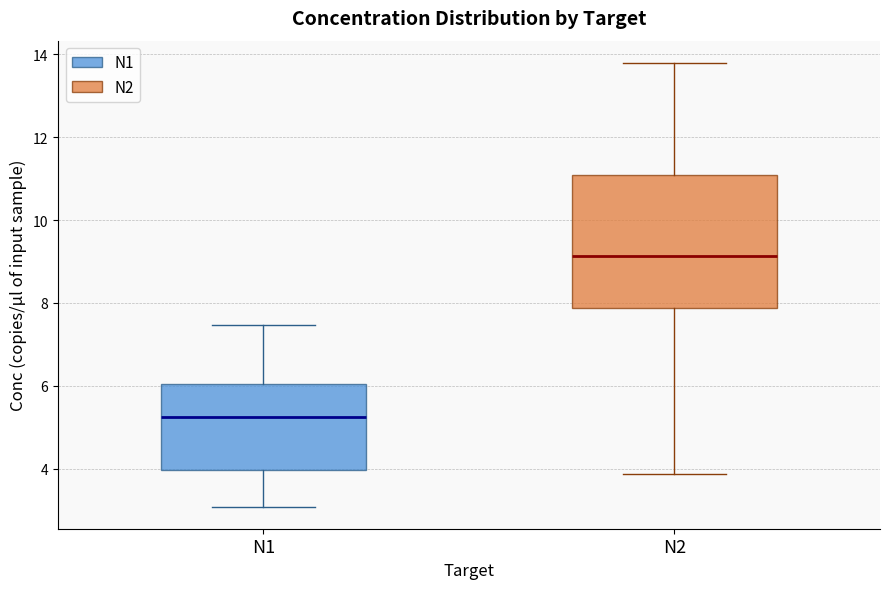

Reading left to right, transcribe this box plot: for each box, give where its median line is, the range the box spans, and where its two whiskers end, as read against the y-axis. The values are not printed on the chart, so give them approximately, as read against the axis.

N1: median 5.2, box 4.0 to 6.0, whiskers 3.0 to 7.4
N2: median 9.2, box 7.8 to 11.0, whiskers 3.8 to 13.8